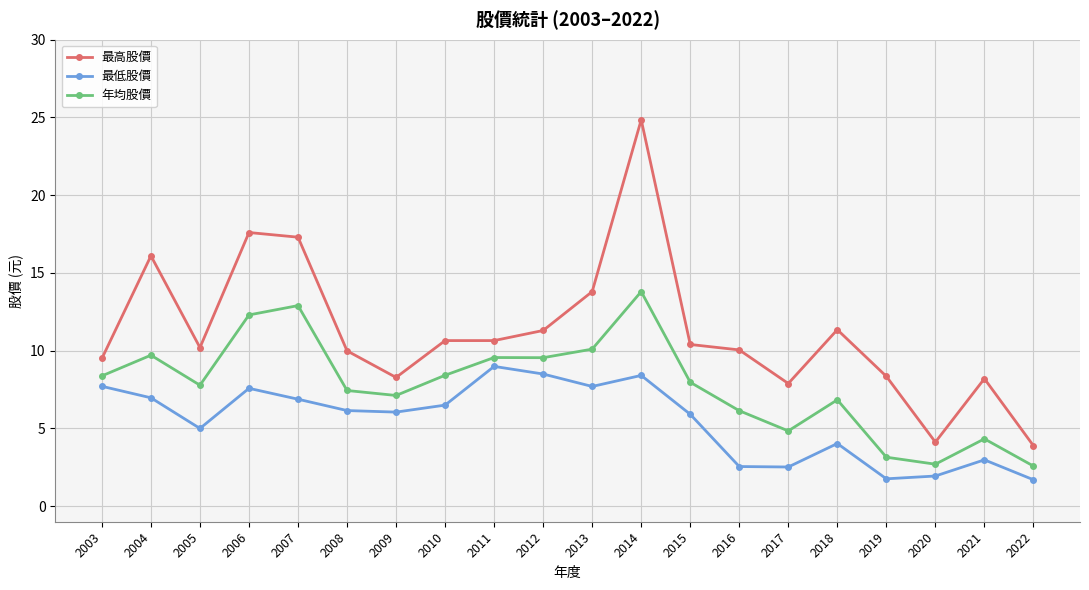

Which series has the largest range (max minus min)?

最高股價